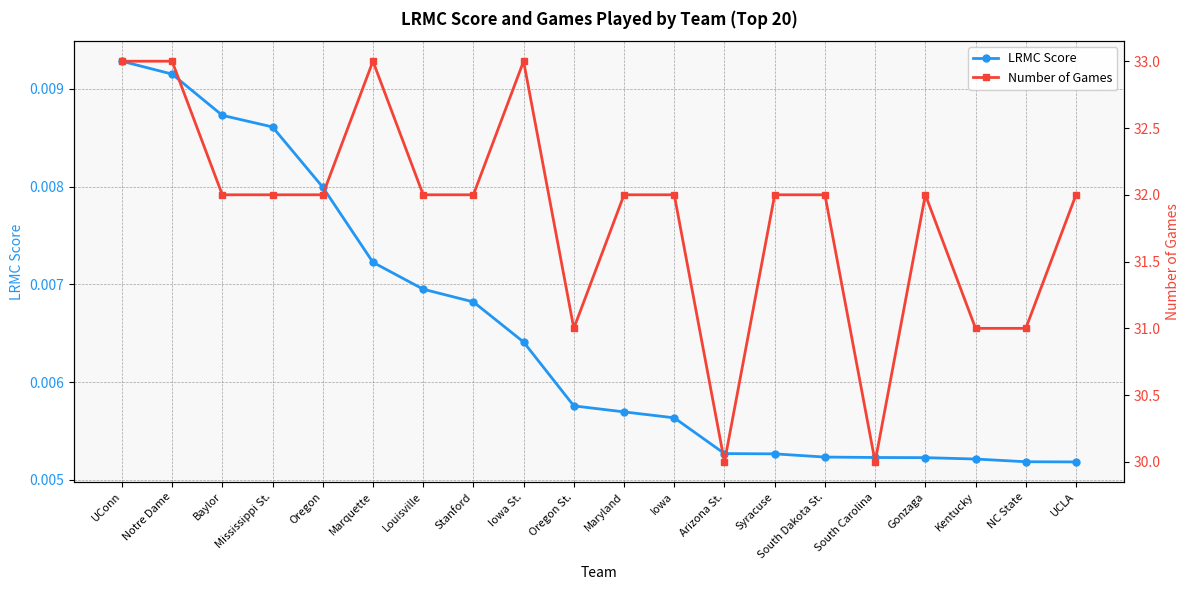

Rank the series by their average value, from highest to lowest.

Number of Games, LRMC Score